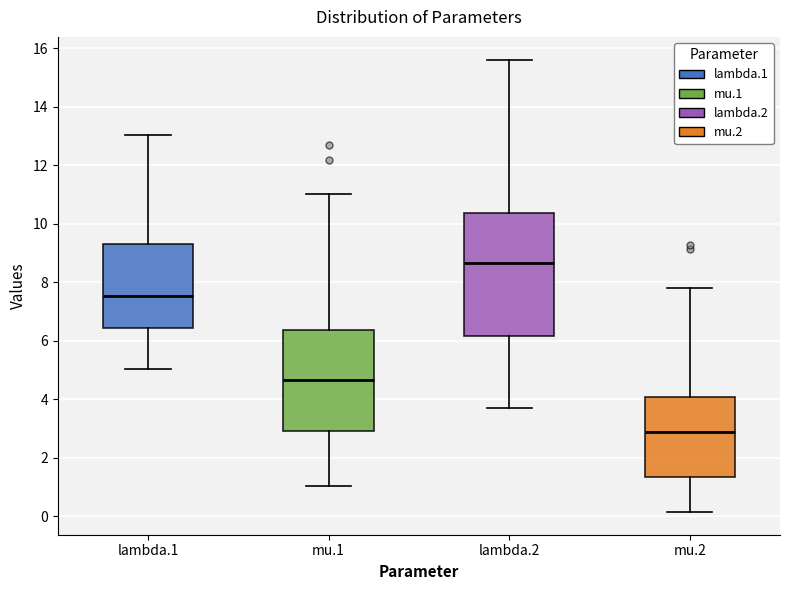

Reading left to right, read every box against the y-axis: the position of its median line, the range the box covers, and the ends of its whiskers. The values are not printed on the chart, so give them approximately, as read against the axis.

lambda.1: median 7.6, box 6.4 to 9.4, whiskers 5.0 to 13.0
mu.1: median 4.6, box 3.0 to 6.4, whiskers 1.0 to 11.0
lambda.2: median 8.6, box 6.2 to 10.4, whiskers 3.8 to 15.6
mu.2: median 2.8, box 1.4 to 4.0, whiskers 0.2 to 7.8